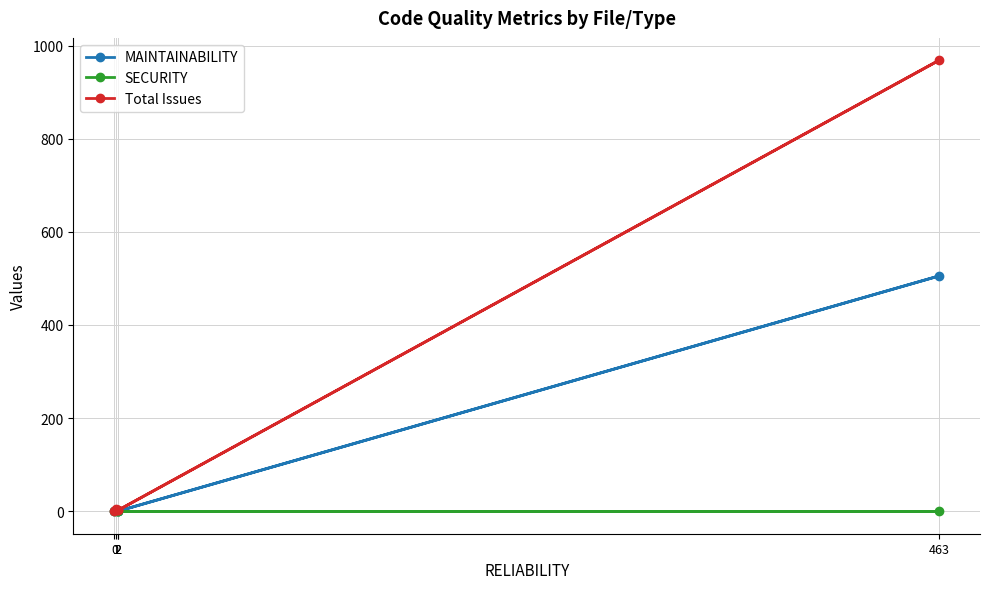

What is the value of the Total Issues point at the 4th from the left?

4